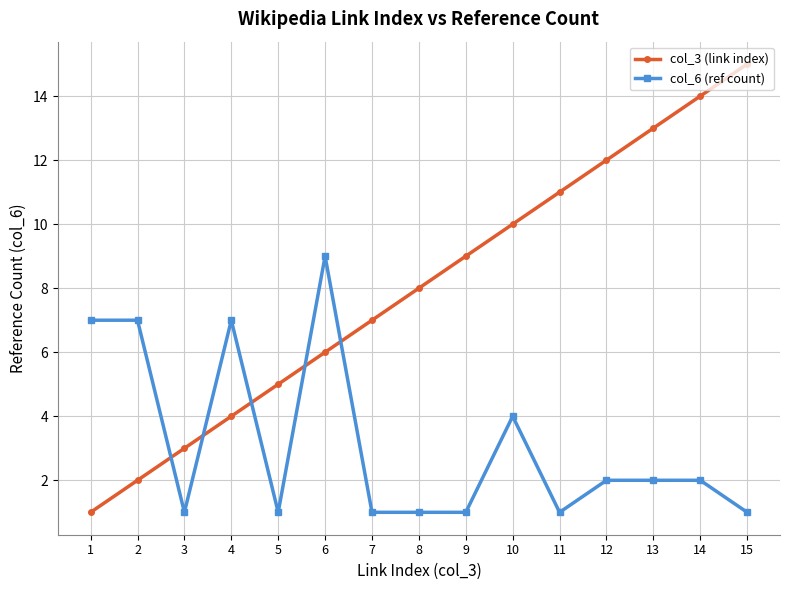

Is the value of col_3 (link index) at 10 greater than the value of col_6 (ref count) at 4?

Yes